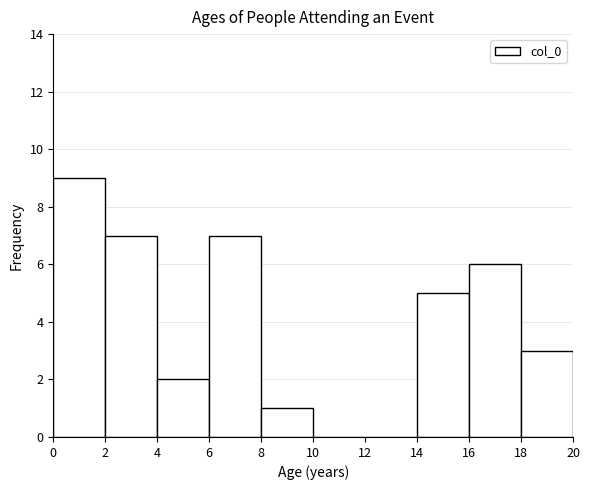

Reading left to right, transcribe this chart: for each bar, give the range it covers on the x-axis and its height. The values are not printed on the chart, so give them approximately, as read against the axis.

0 to 2: 9
2 to 4: 7
4 to 6: 2
6 to 8: 7
8 to 10: 1
10 to 12: 0
12 to 14: 0
14 to 16: 5
16 to 18: 6
18 to 20: 3